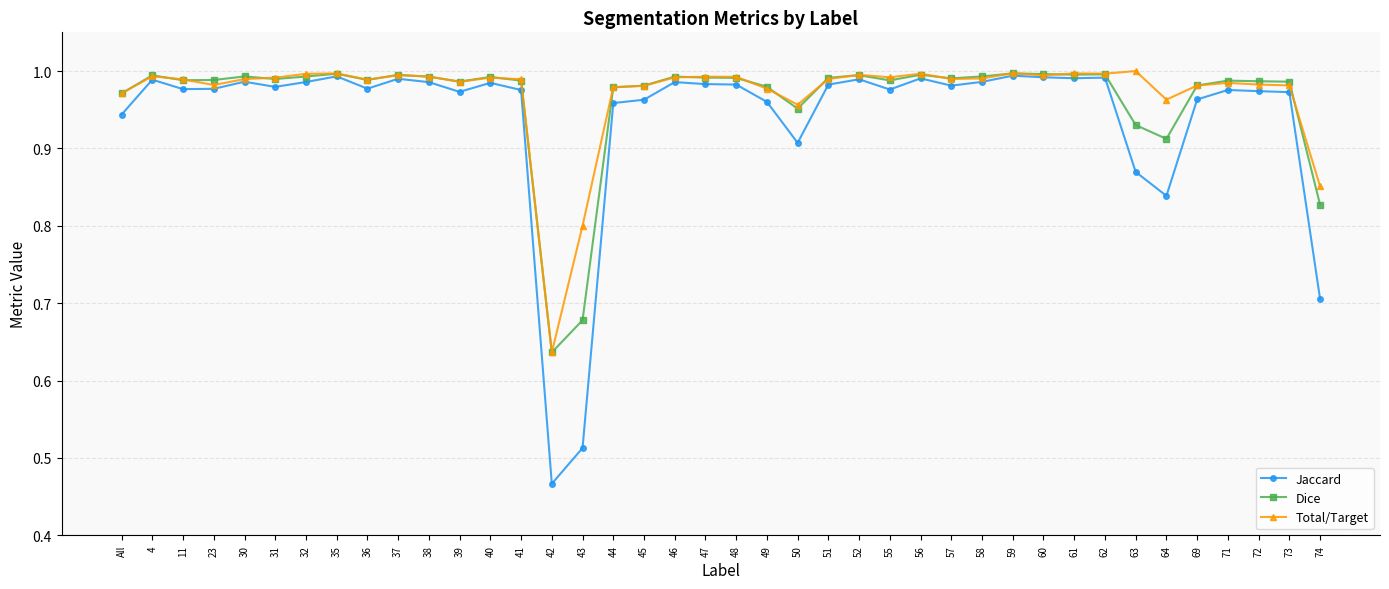

What position from the left is 37?

10